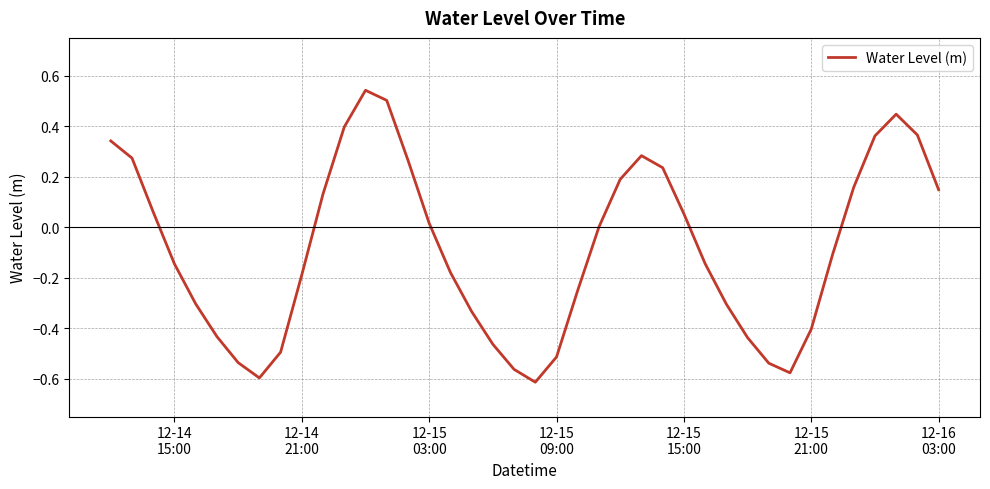

What is the difference between the maximum and minimum values?

1.2